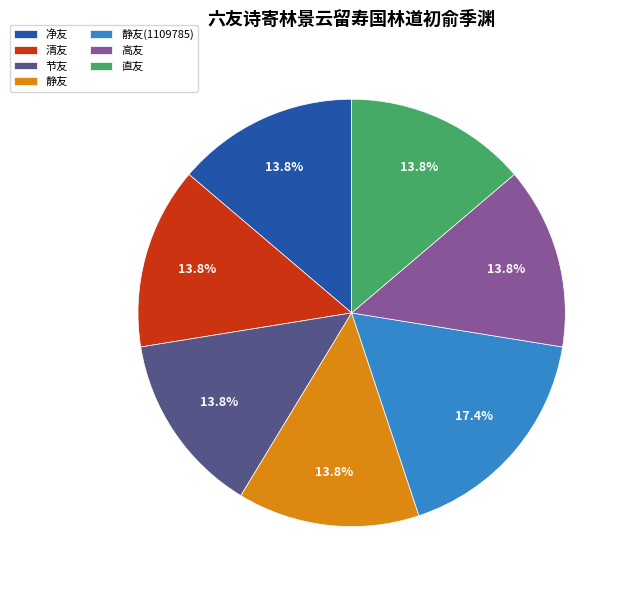

How many segments does this pie chart have?

7